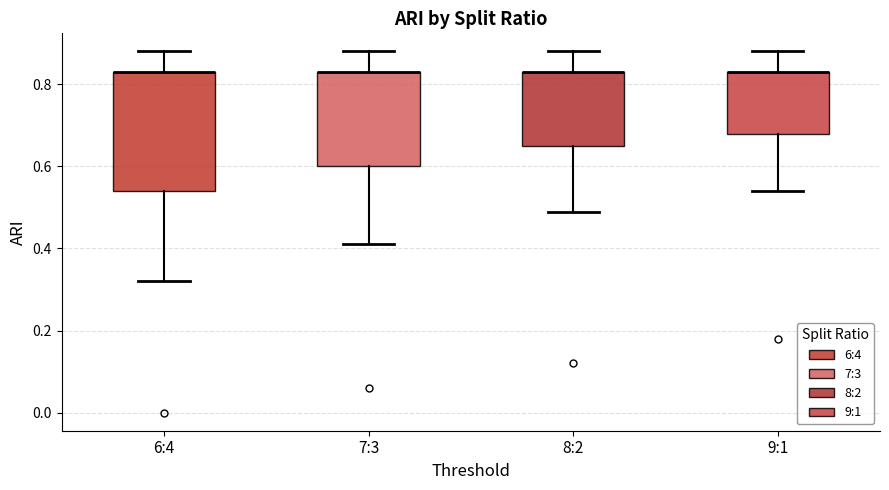

Which box is the tallest, from its lower edge to its upper edge?

6:4